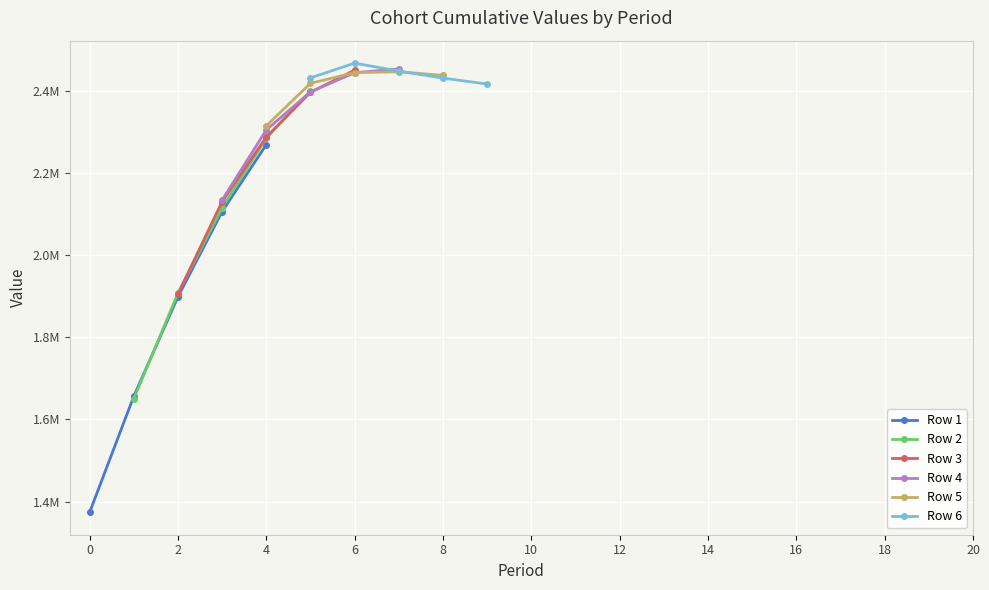

What is the highest value of the Row 3 series?

2451038.0